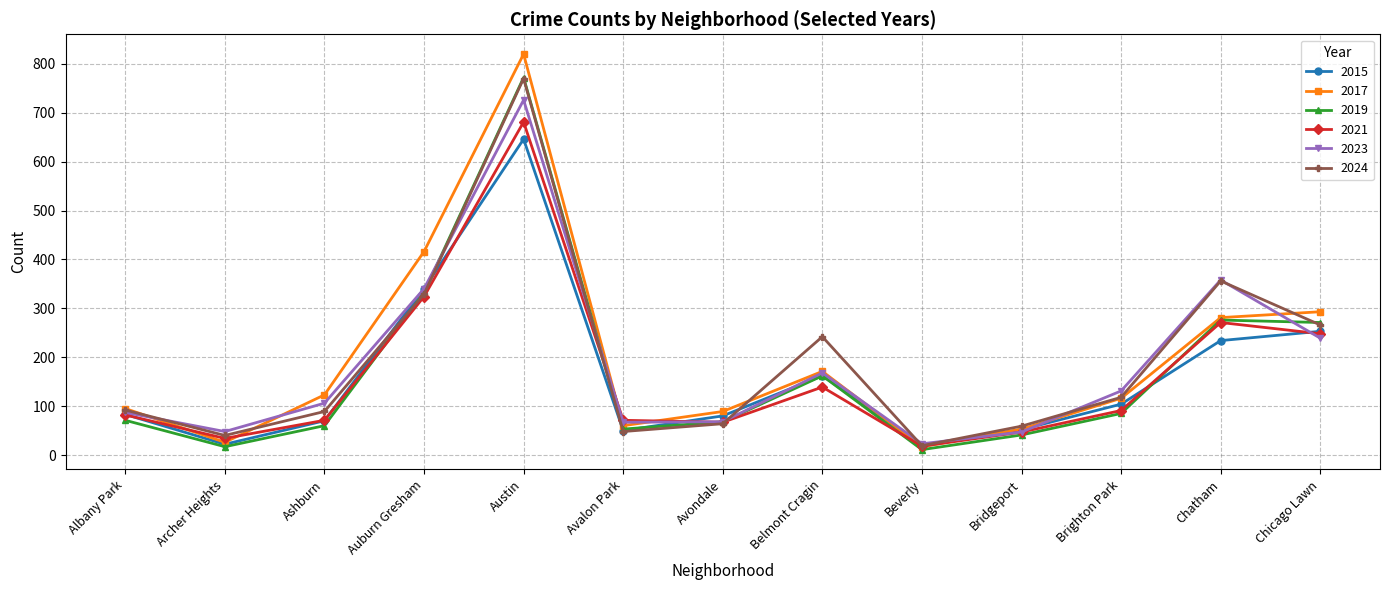

Between Austin and Avalon Park, which series saw the biggest shift?

2017